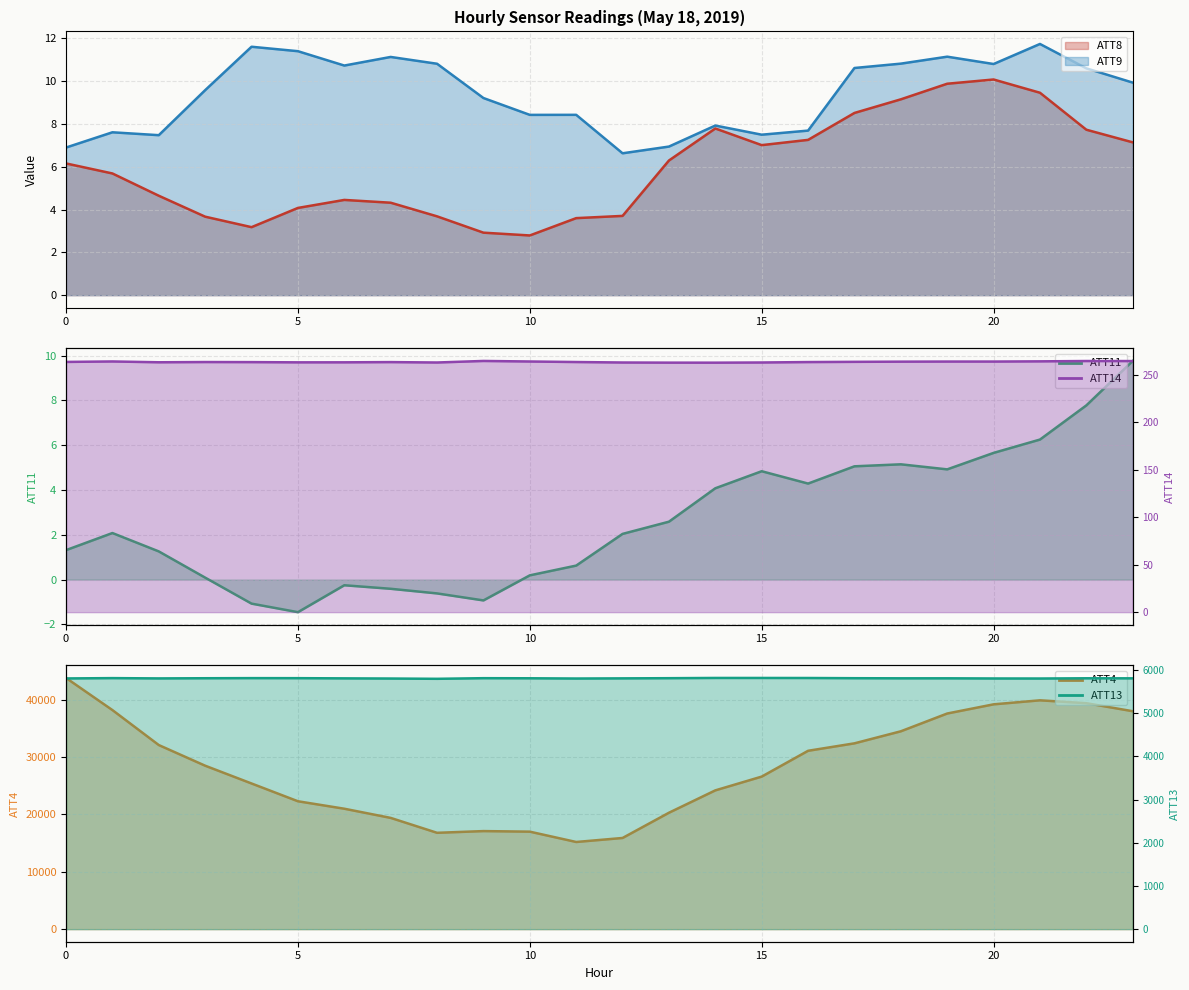

Reading right to left, transcribe all the data shown in this chart.

ATT4: 38000.0	39400.0	39900.0	39200.0	37600.0	34500.0	32400.0	31100.0	26600.0	24200.0	20300.0	15900.0	15200.0	17000.0	17100.0	16800.0	19400.0	21000.0	22300.0	25400.0	28500.0	32100.0	38200.0	43800.0
ATT8: 7.1	7.7	9.5	10.1	9.9	9.1	8.5	7.3	7.0	7.8	6.3	3.7	3.6	2.8	2.9	3.7	4.3	4.4	4.1	3.2	3.7	4.6	5.7	6.2
ATT9: 9.9	10.6	11.7	10.8	11.1	10.8	10.6	7.7	7.5	7.9	6.9	6.6	8.4	8.4	9.2	10.8	11.1	10.7	11.4	11.6	9.6	7.5	7.6	6.9
ATT11: 9.8	7.8	6.3	5.7	4.9	5.1	5.1	4.3	4.8	4.1	2.6	2.0	0.6	0.2	-0.9	-0.6	-0.4	-0.3	-1.5	-1.1	0.1	1.3	2.1	1.3
ATT13: 5810.3	5811.3	5805.9	5806.9	5810.7	5810.6	5813.3	5817.9	5818.9	5819.0	5813.6	5809.5	5805.8	5811.6	5813.7	5799.0	5805.6	5809.6	5814.1	5815.0	5812.6	5808.5	5815.3	5807.8
ATT14: 264.2	264.3	263.9	263.7	263.7	263.6	263.4	263.2	262.7	262.5	262.6	262.7	263.2	263.8	264.3	262.7	263.1	262.9	262.9	263.1	263.2	262.9	263.8	263.3